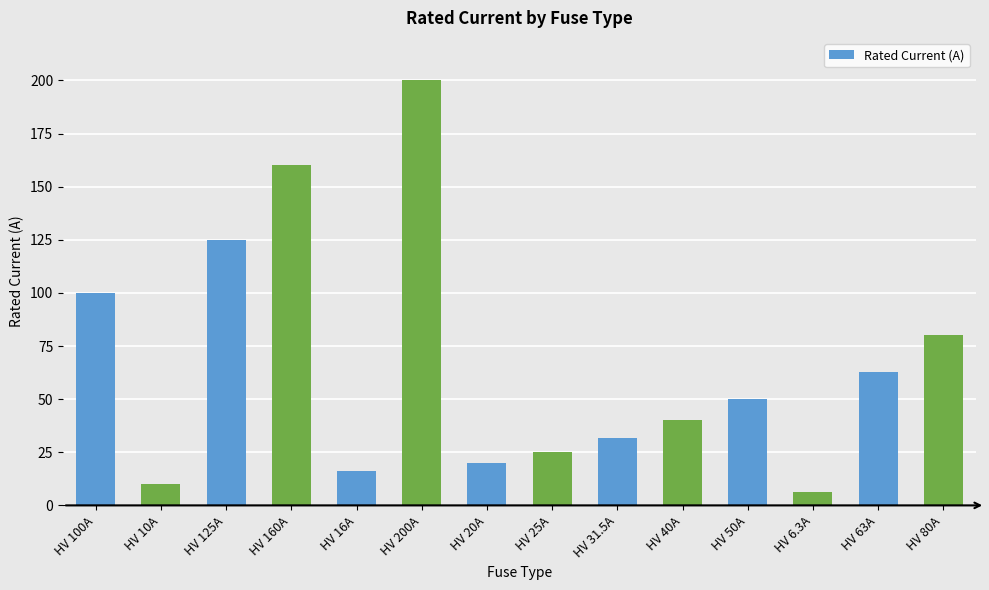

Count the number of data series in this chart.

1